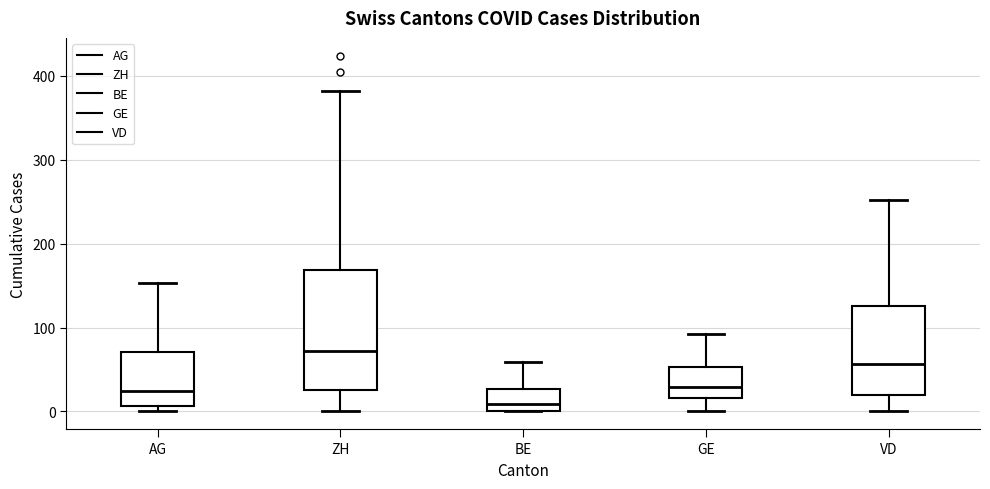

Reading left to right, transcribe this box plot: for each box, give where its median line is, the range the box spans, and where its two whiskers end, as read against the y-axis. The values are not printed on the chart, so give them approximately, as read against the axis.

AG: median 20, box 10 to 70, whiskers 0 to 150
ZH: median 70, box 30 to 170, whiskers 0 to 380
BE: median 10, box 0 to 30, whiskers 0 to 60
GE: median 30, box 20 to 50, whiskers 0 to 90
VD: median 60, box 20 to 130, whiskers 0 to 250